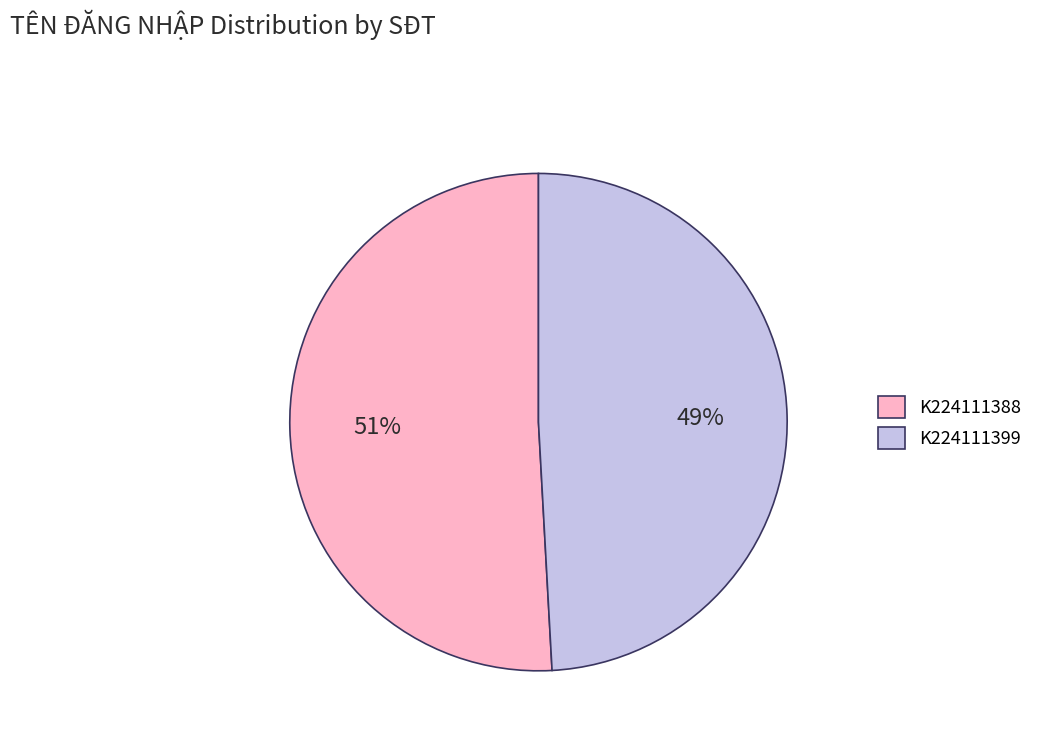

What is the ratio of the value at K224111388 to the value at K224111399?

1.0